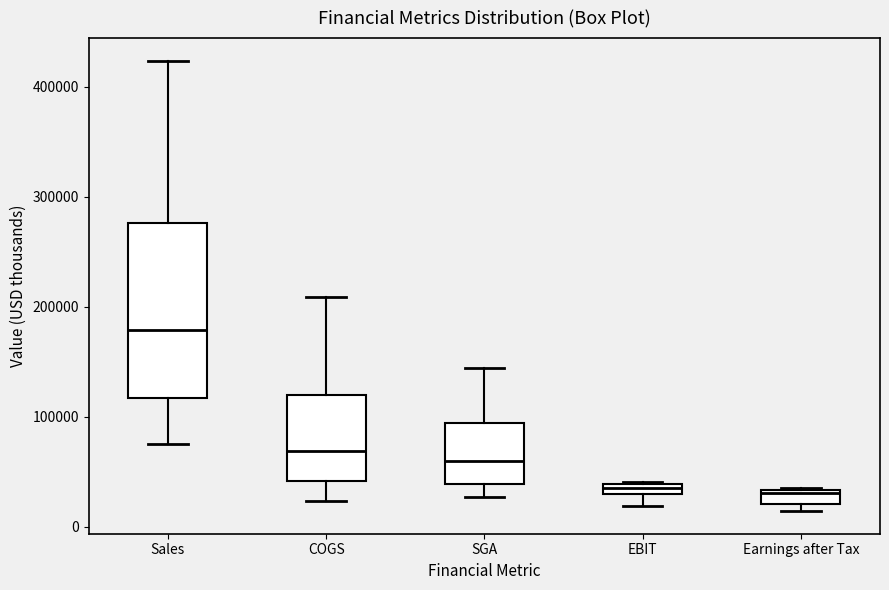

Where is the lower edge of the box for COGS on the y-axis? The values are not printed on the chart, so give them approximately, as read against the axis.

40000